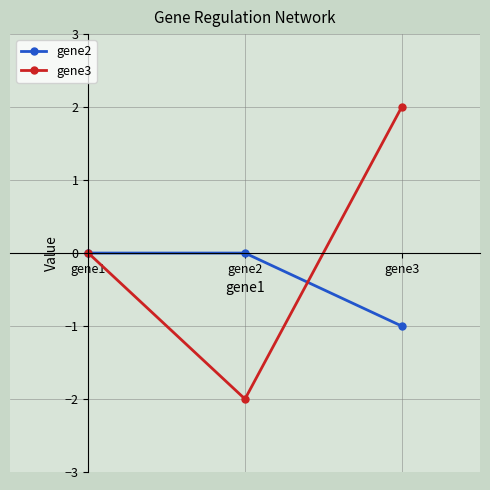

Between gene2 and gene3, which series saw the biggest shift?

gene3